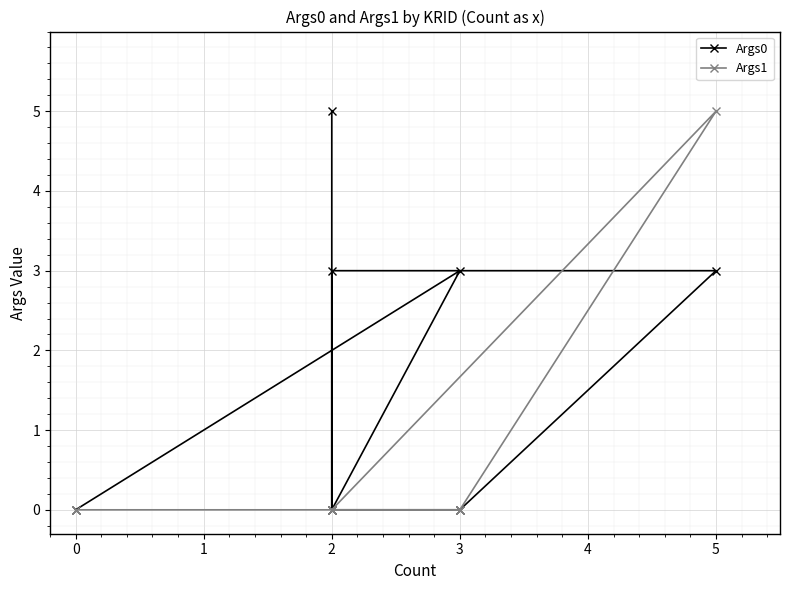

Which series has the widest spread of values?

Args0